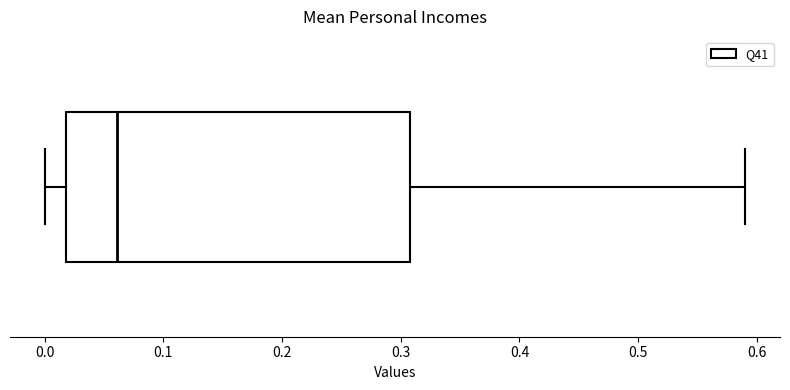

Read this box plot against the x-axis: the position of the median line, the range covered by the box, and the ends of both whiskers. The values are not printed on the chart, so give them approximately, as read against the axis.

median 0.06, box 0.02 to 0.31, whiskers 0.00 to 0.59